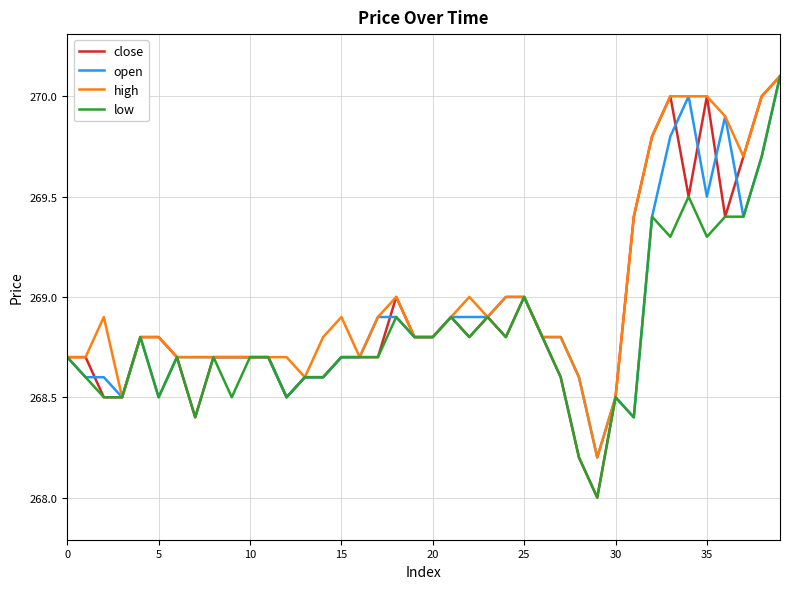

What is the highest value of the open series?

270.1